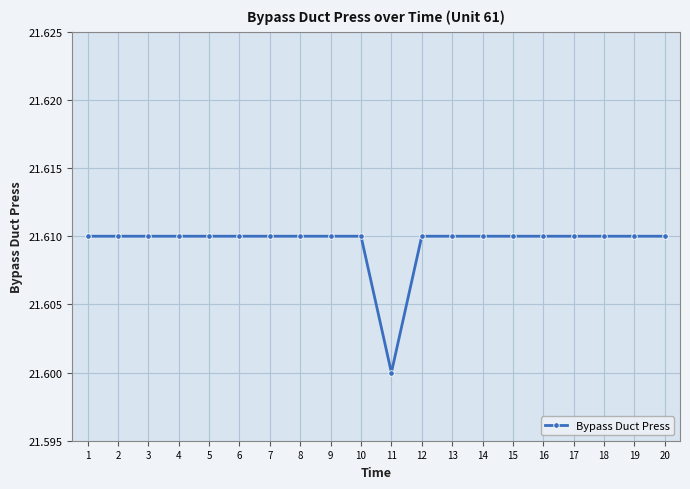

Is this an area chart (filled region under the line)?

No